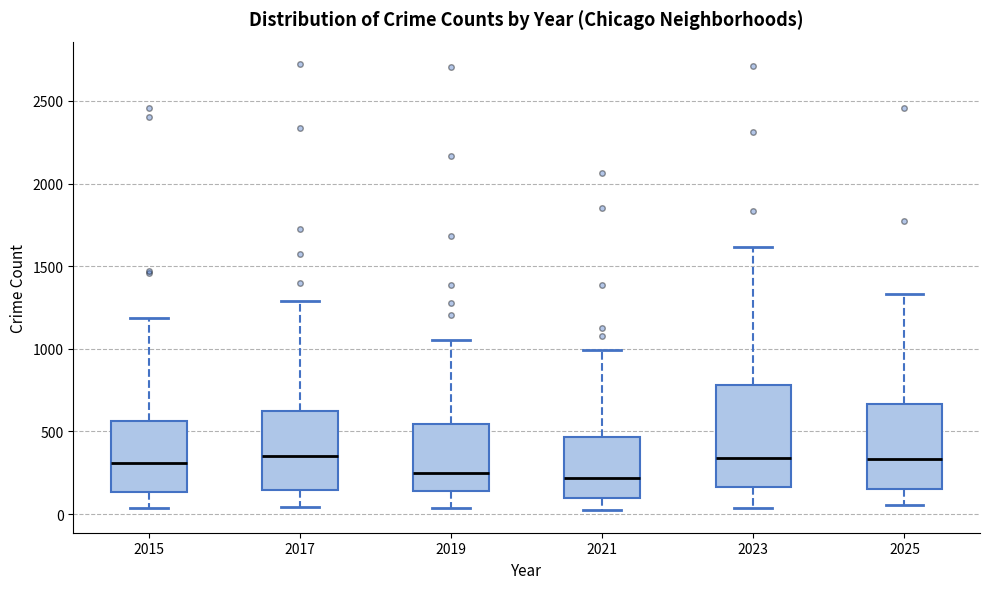

Comparing the boxes themselves (not the whiskers), which one is the tallest?

2023